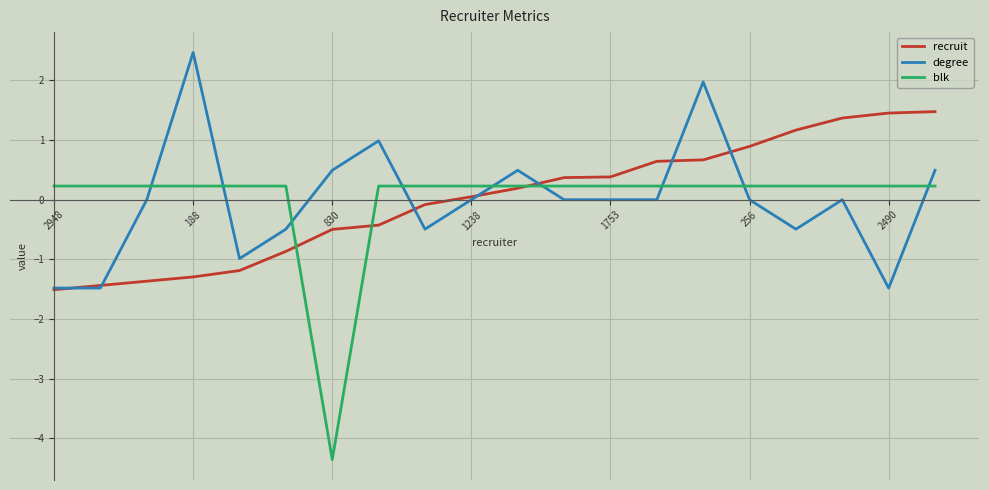

Which series has the largest range (max minus min)?

blk